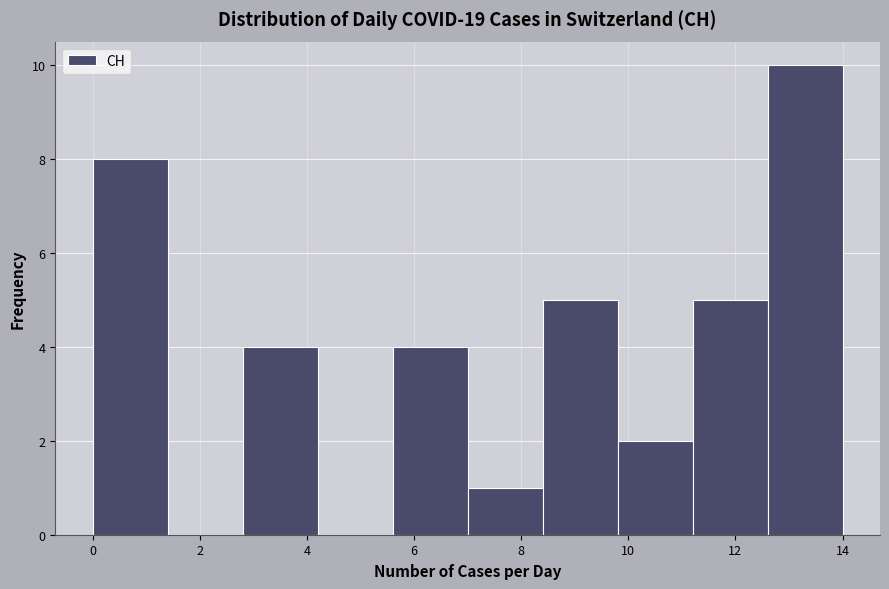

Reading left to right, list every bar in this chart as the range it spans on the x-axis followed by its height. The values are not printed on the chart, so give them approximately, as read against the axis.

0.0 to 1.4: 8
1.4 to 2.8: 0
2.8 to 4.2: 4
4.2 to 5.6: 0
5.6 to 7.0: 4
7.0 to 8.4: 1
8.4 to 9.8: 5
9.8 to 11.2: 2
11.2 to 12.6: 5
12.6 to 14.0: 10